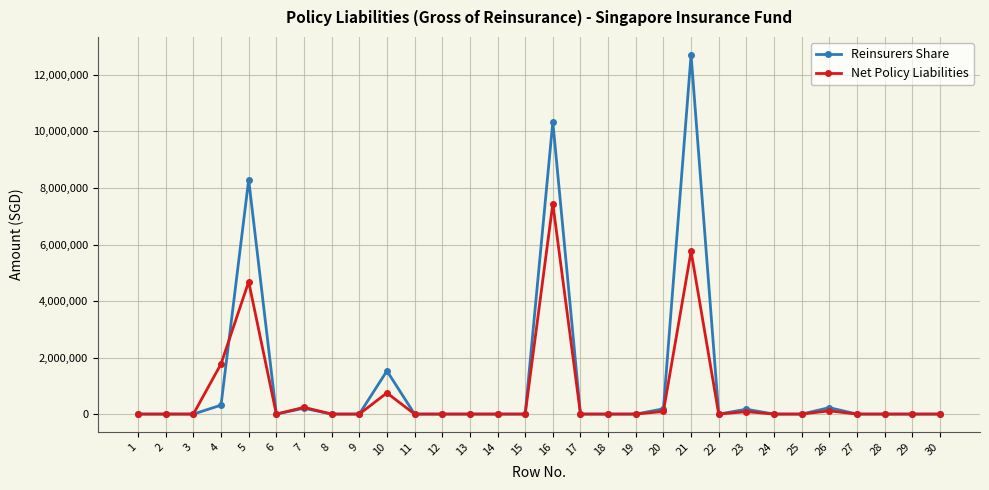

What is the difference between the maximum and minimum values in the Reinsurers Share series?

12708183